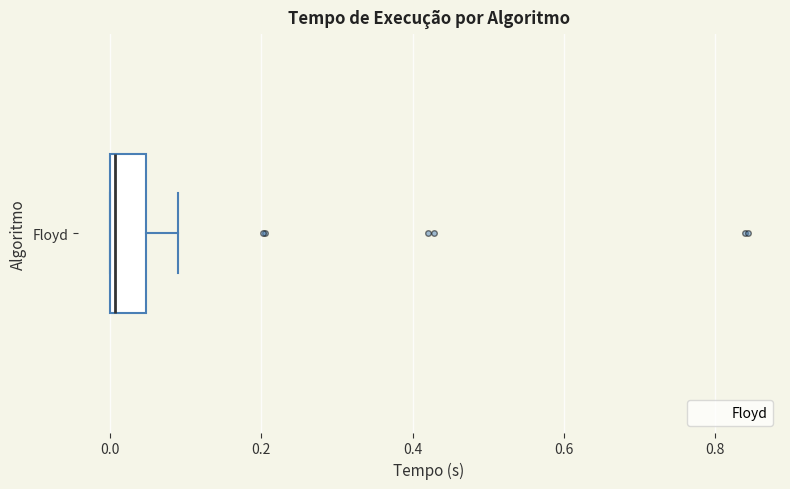

Where is the right edge of the box for Floyd on the x-axis? The values are not printed on the chart, so give them approximately, as read against the axis.

0.04